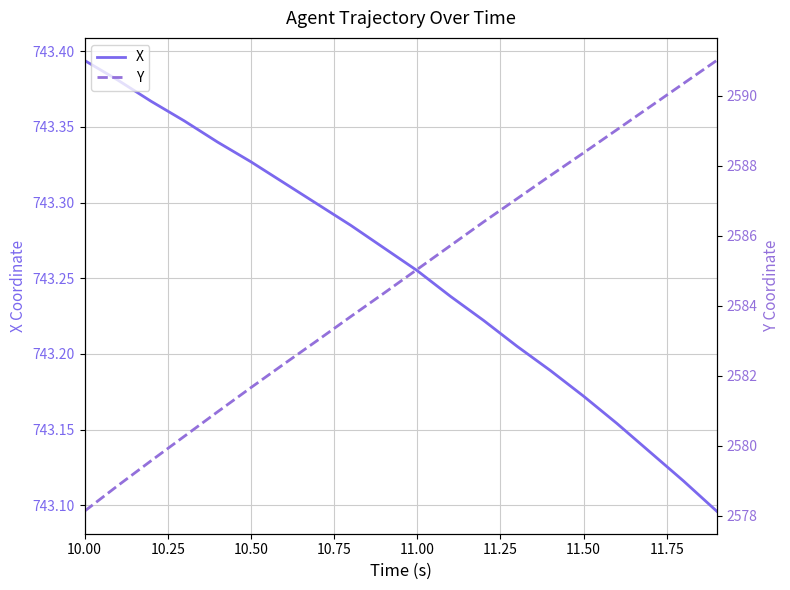

Reading left to right, extract all data points from this chart.

X: 743.4	743.4	743.4	743.4	743.3	743.3	743.3	743.3	743.3	743.3	743.3	743.2	743.2	743.2	743.2	743.2	743.2	743.1	743.1	743.1
Y: 2578.1	2578.9	2579.6	2580.3	2581.0	2581.7	2582.3	2583.0	2583.7	2584.4	2585.0	2585.7	2586.4	2587.1	2587.7	2588.4	2589.0	2589.7	2590.3	2591.0